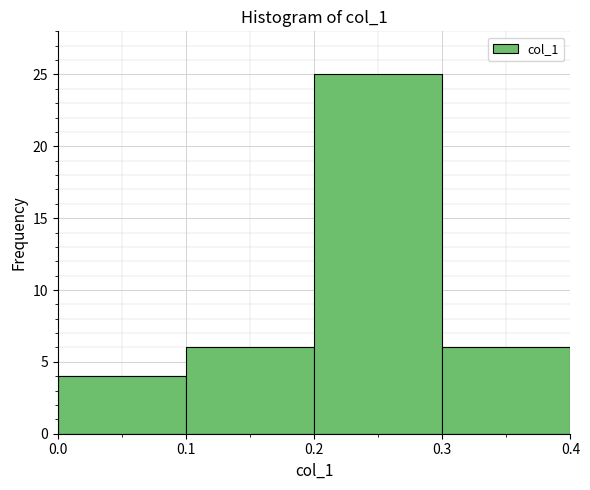

What is the height of the bar covering 0.0 to 0.1 on the x-axis? The values are not printed on the chart, so give them approximately, as read against the axis.

4